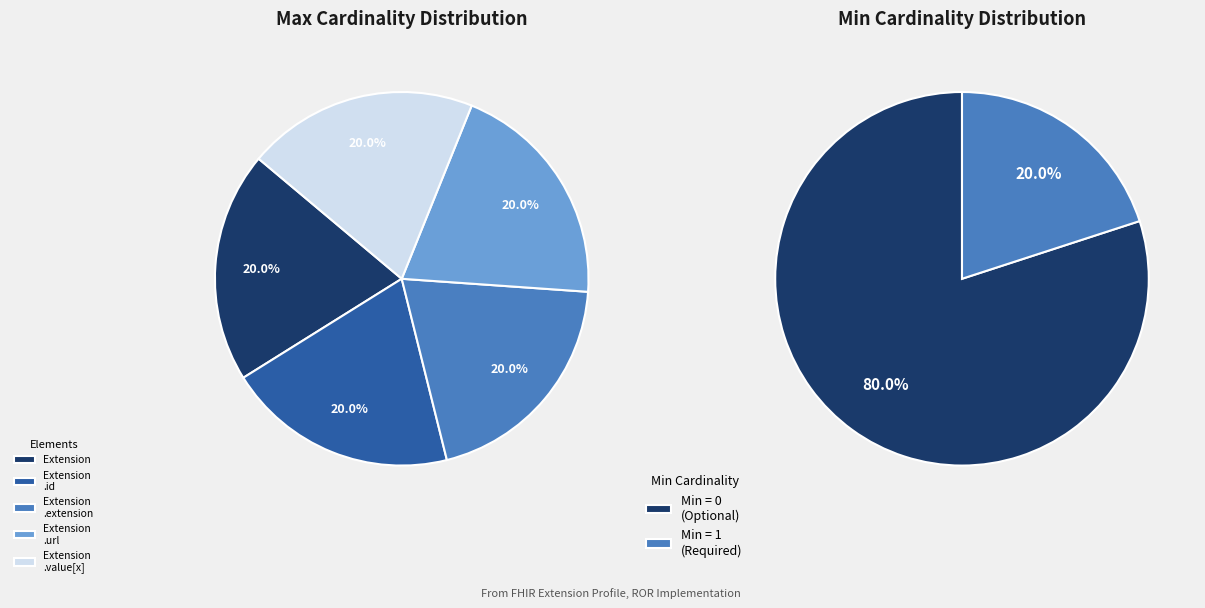

The Extension.url slice represents 11% of the pie. True or false?

False